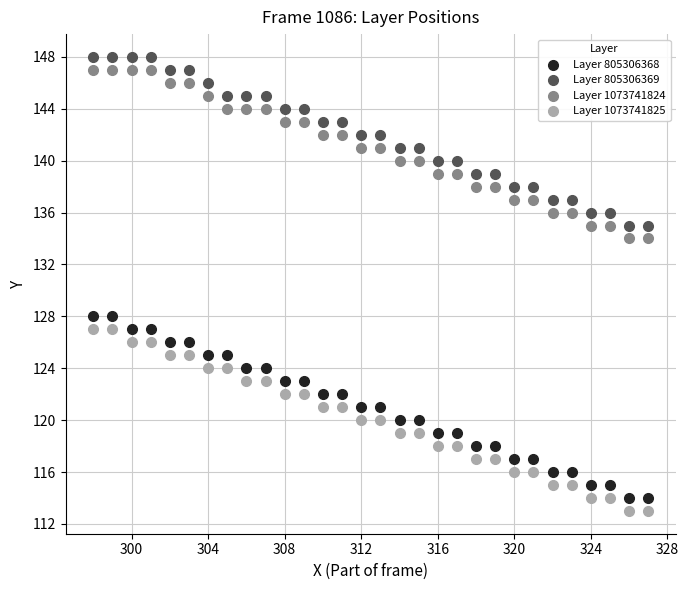

Which series reaches the maximum Y coordinate?

Layer 805306369